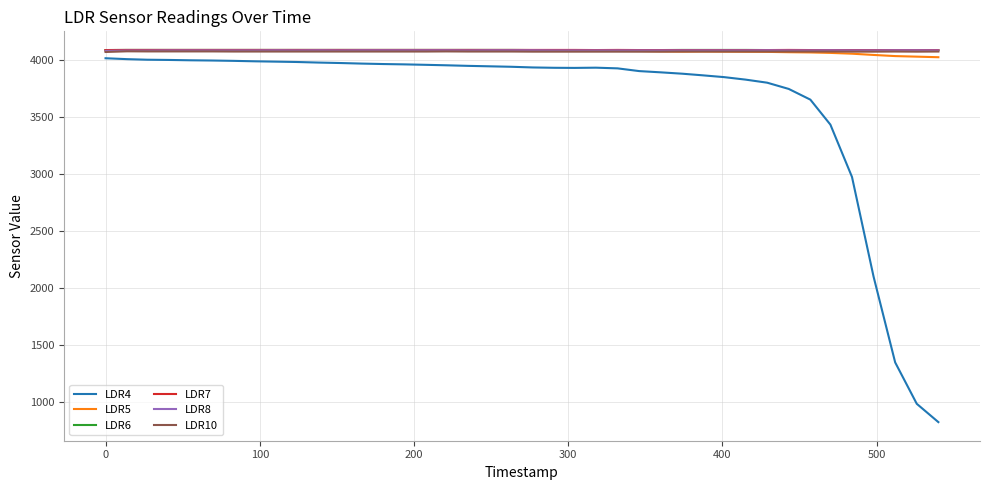

Which series has the largest range (max minus min)?

LDR4